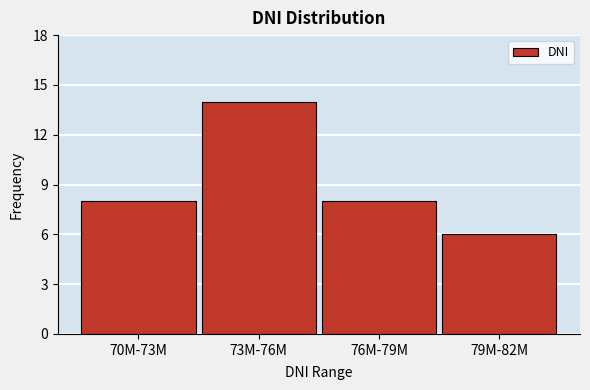

Reading left to right, transcribe all the data shown in this chart.

70M-73M=8	73M-76M=14	76M-79M=8	79M-82M=6